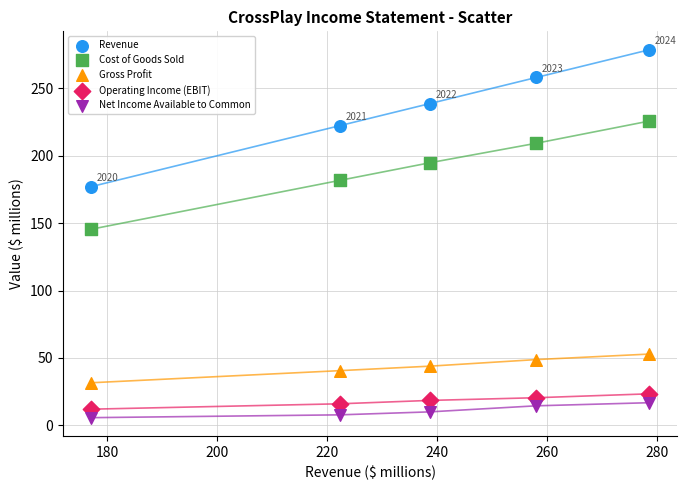

Across all series, what Y value is closest to 142?

145.5